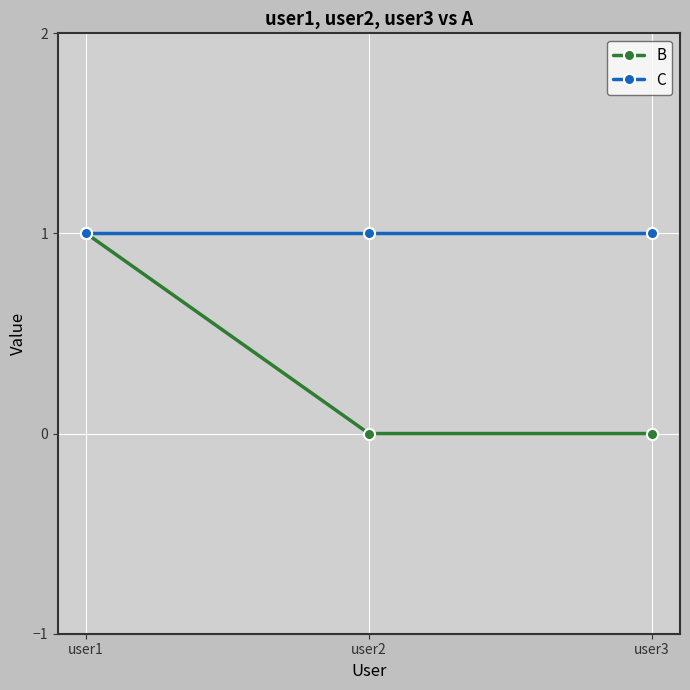

Reading left to right, list all the values displayed in this chart.

B: user1=1	user2=0	user3=0
C: user1=1	user2=1	user3=1